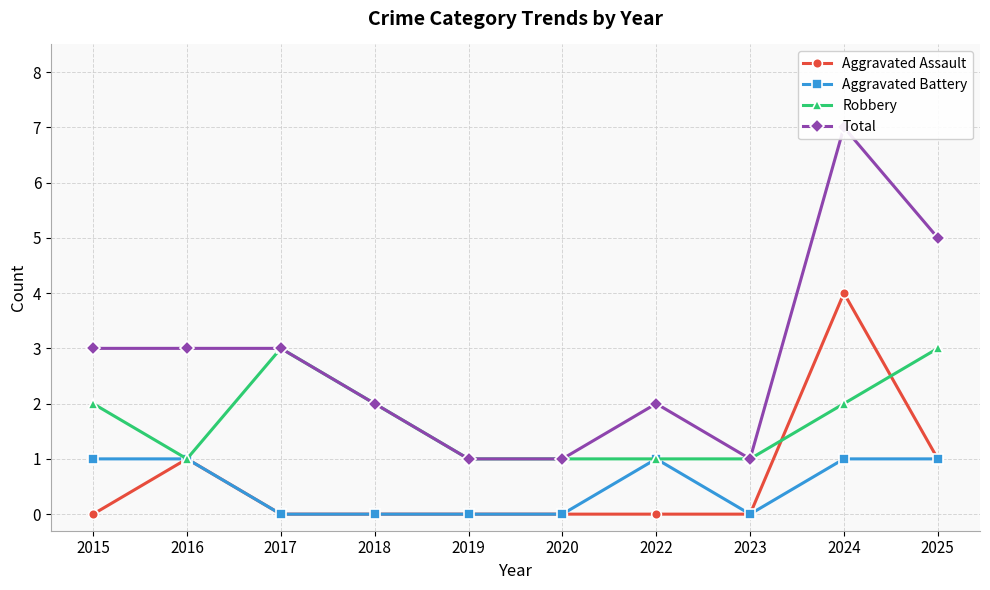

What is the difference between the highest and lowest values at 2019?

1